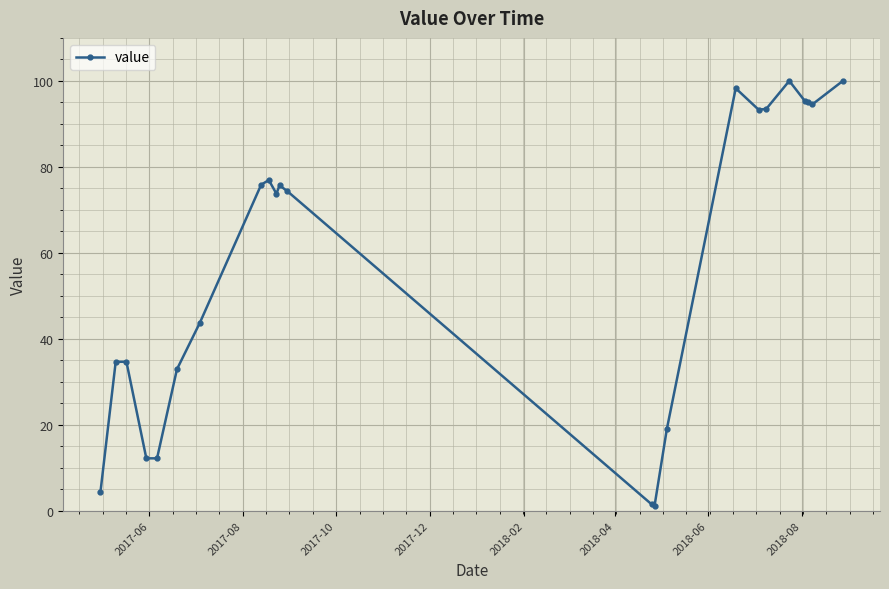

How many distinct data groups are displayed?

1